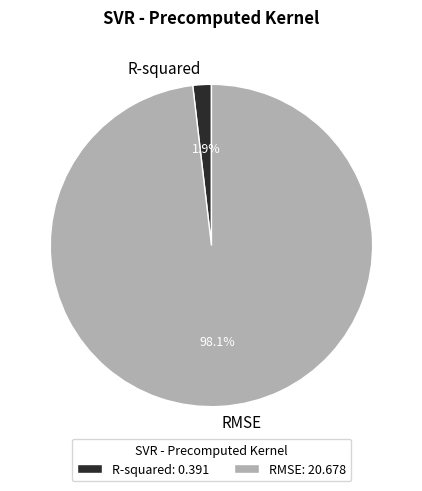

How many slices are in this pie chart?

2